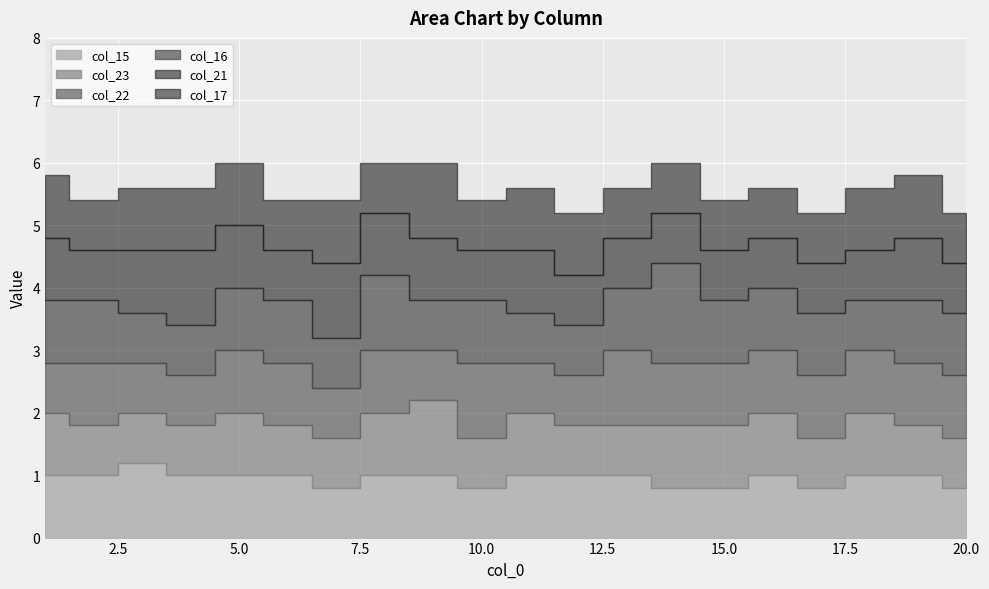

True or false: col_23 and col_16 cross at least once.

True